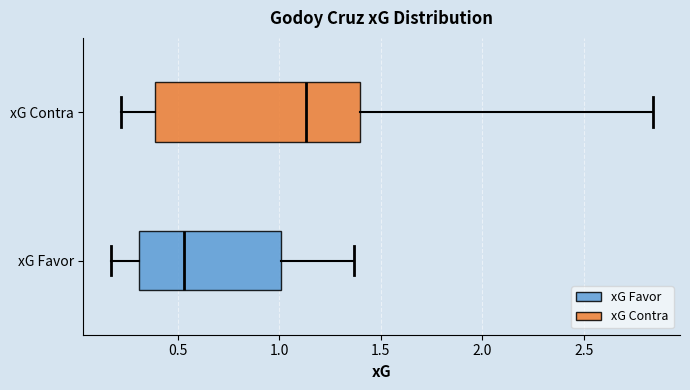

Reading bottom to top, transcribe this box plot: for each box, give where its median line is, the range the box spans, and where its two whiskers end, as read against the x-axis. The values are not printed on the chart, so give them approximately, as read against the axis.

xG Favor: median 0.55, box 0.30 to 1.00, whiskers 0.15 to 1.35
xG Contra: median 1.15, box 0.40 to 1.40, whiskers 0.20 to 2.85